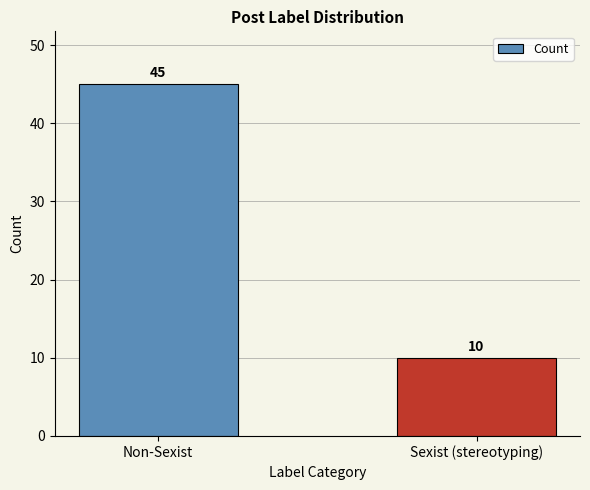

Are the bars grouped side by side (vs. stacked)?

No